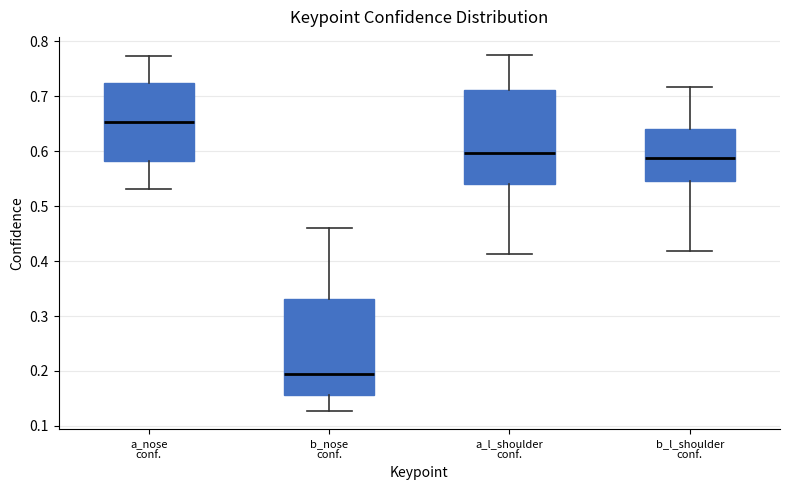

Which box has the highest median line?

a_nose conf.